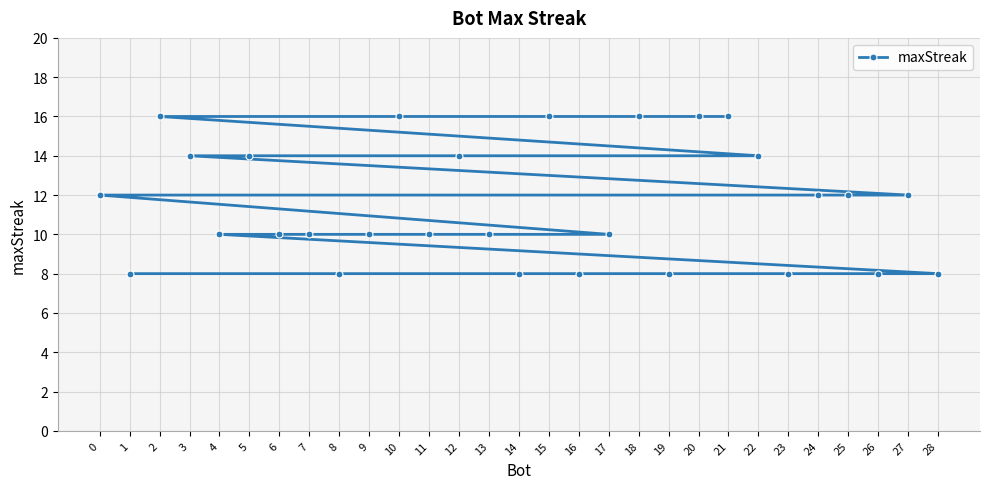

The value at 27 is 20. True or false?

False